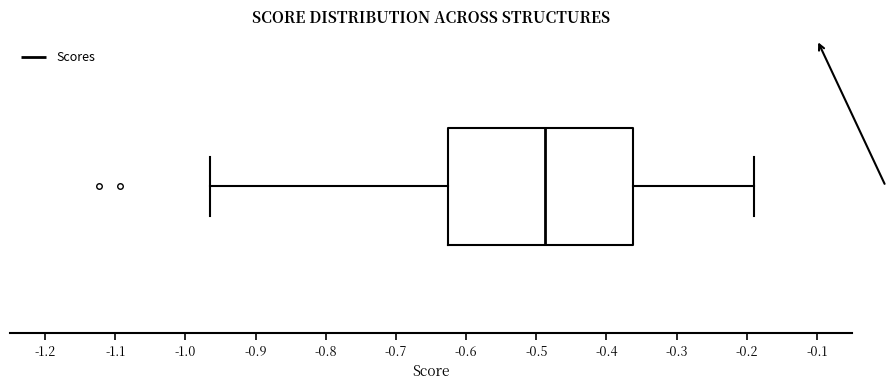

Transcribe this box plot: give where the median line is, the range the box spans, and where the two whiskers end, as read against the x-axis. The values are not printed on the chart, so give them approximately, as read against the axis.

median -0.49, box -0.63 to -0.36, whiskers -0.96 to -0.19